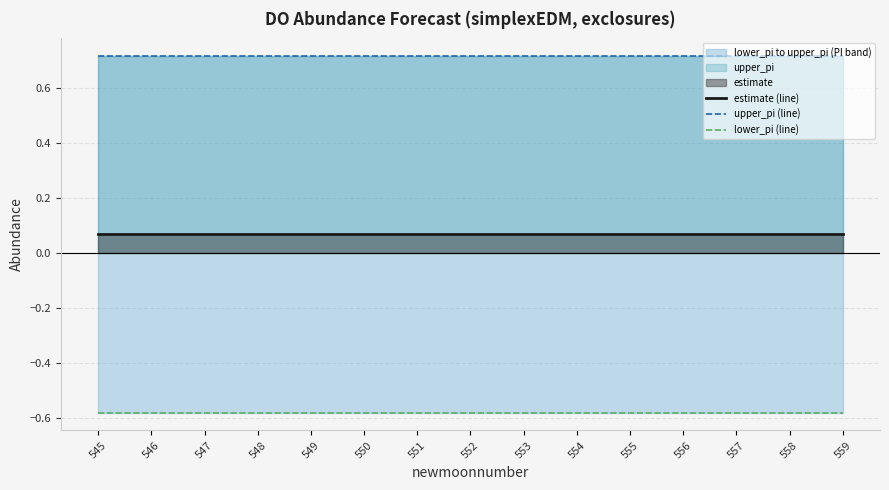

What is the minimum value for lower_pi (line)?

-0.6